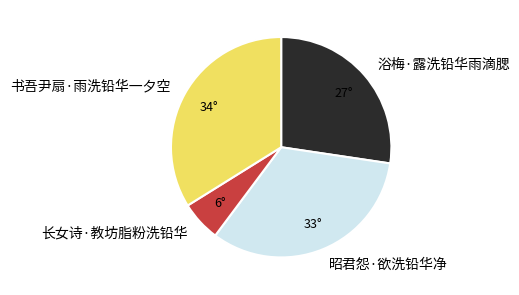

Does 浴梅·露洗铅华雨滴腮 represent more than half of the total?

No